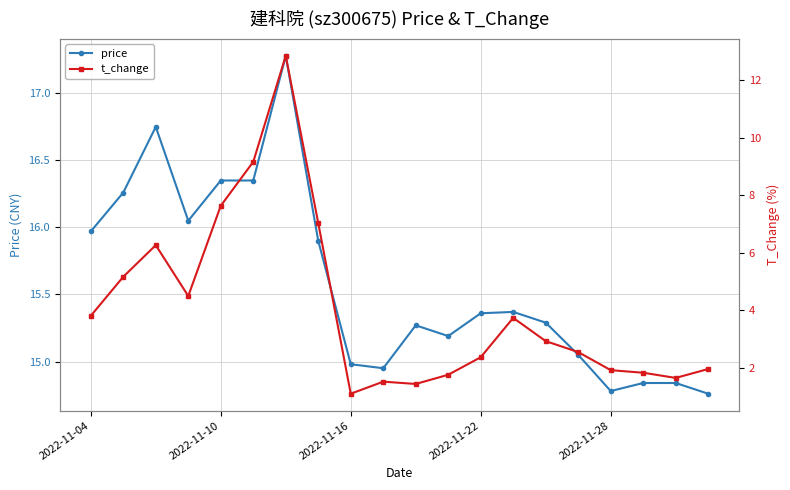

Is the value of price at 18 greater than the value of t_change at 18?

Yes